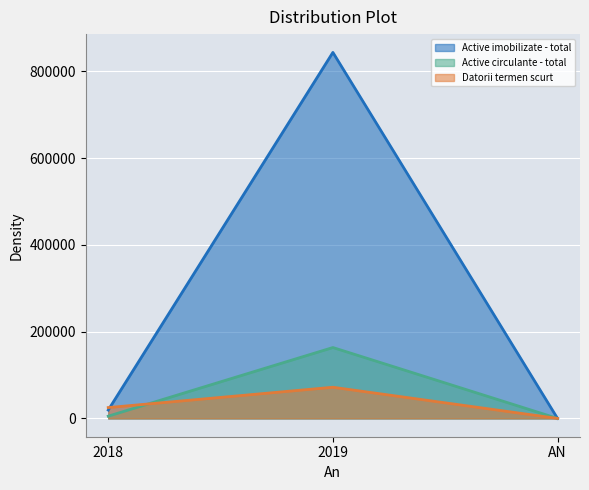

Reading left to right, extract all data points from this chart.

Active imobilizate - total: 2018=19269	2019=843469	AN=0
Active circulante - total: 2018=5214	2019=163375	AN=0
Datorii termen scurt: 2018=25000	2019=71854	AN=0